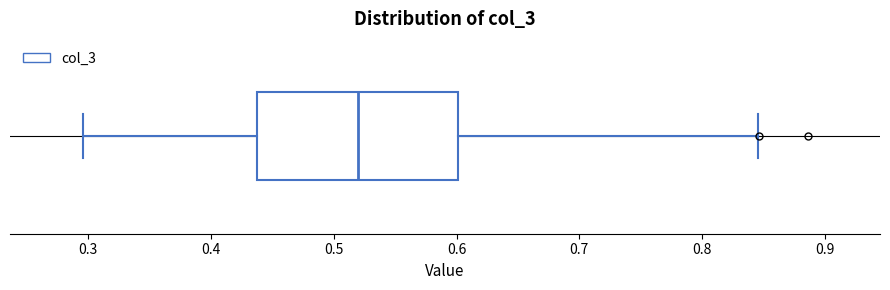

Read this box plot against the x-axis: the position of the median line, the range covered by the box, and the ends of both whiskers. The values are not printed on the chart, so give them approximately, as read against the axis.

median 0.52, box 0.44 to 0.60, whiskers 0.30 to 0.85